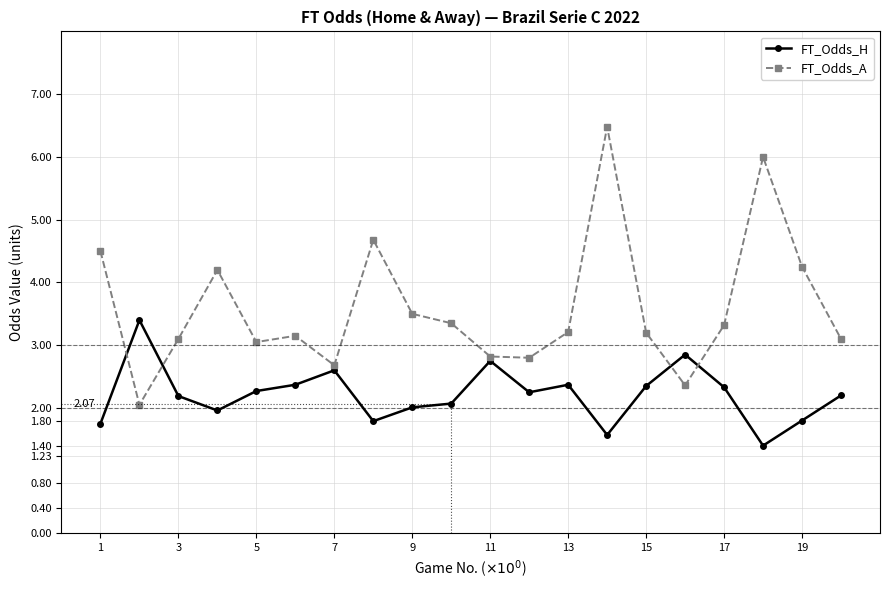

True or false: FT_Odds_H has more than 0 points higher than both neighbors.

True